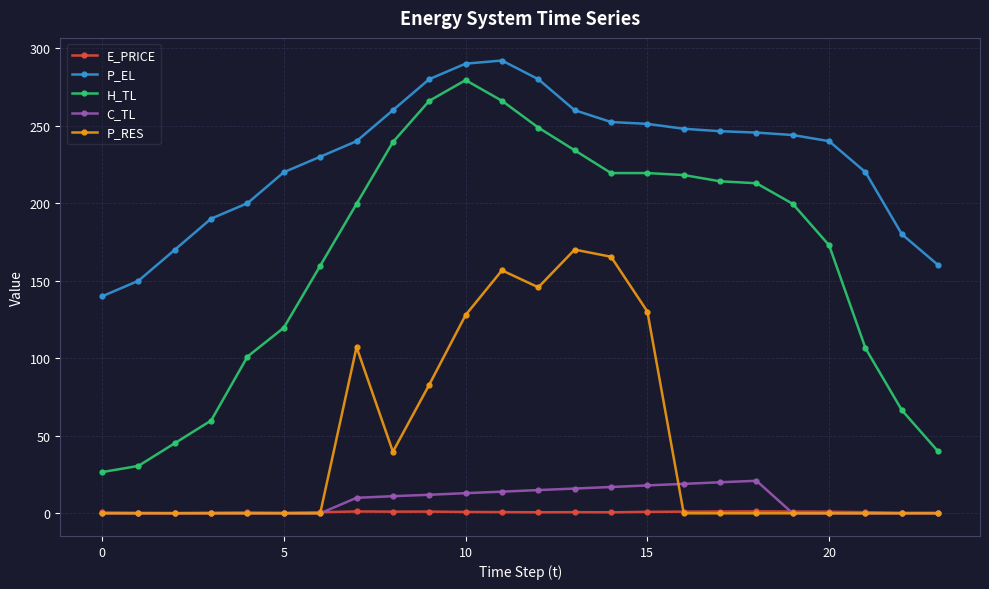

True or false: P_RES and H_TL cross at least once.

False